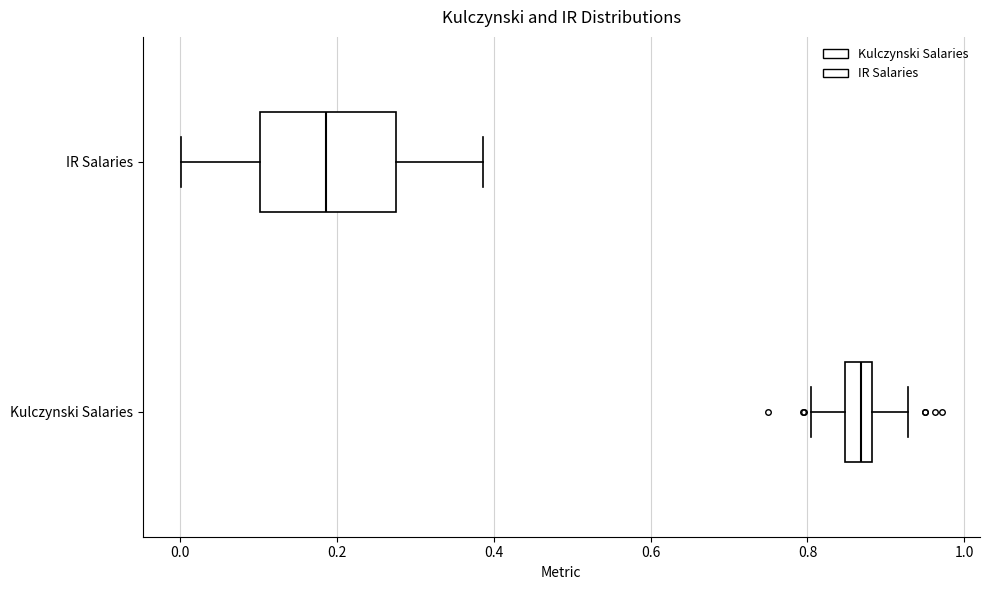

Which box is the widest, from its left edge to its right edge?

IR Salaries